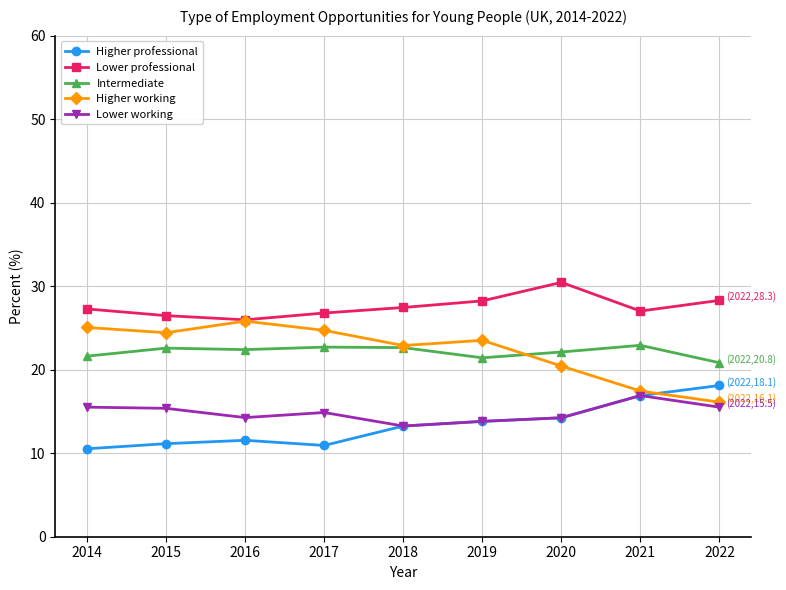

Rank the series by their maximum value, from lowest to highest.

Lower working, Higher professional, Intermediate, Higher working, Lower professional